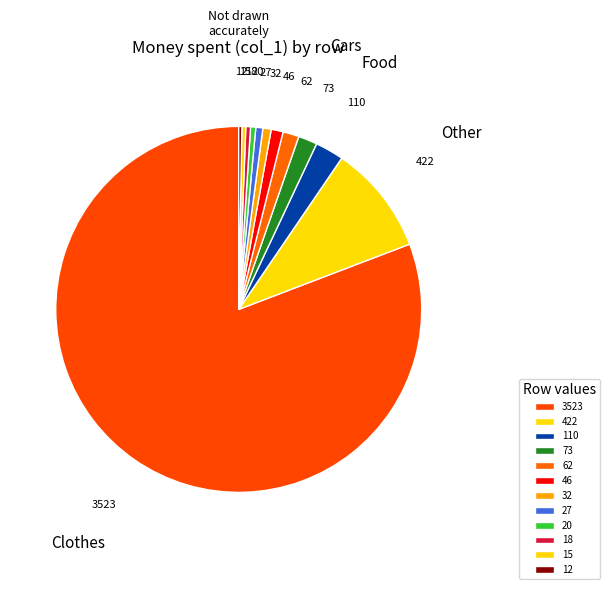

Between 3523 and 110, which is larger?

3523